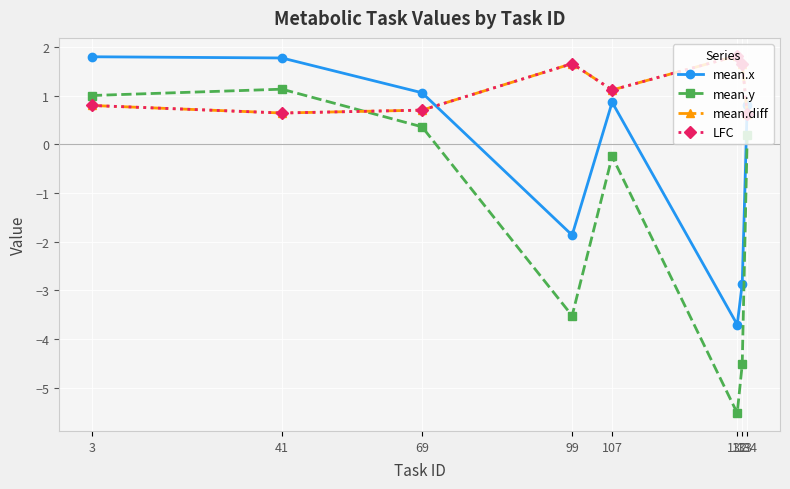

The value of mean.y at 107 is -0.3. True or false?

True